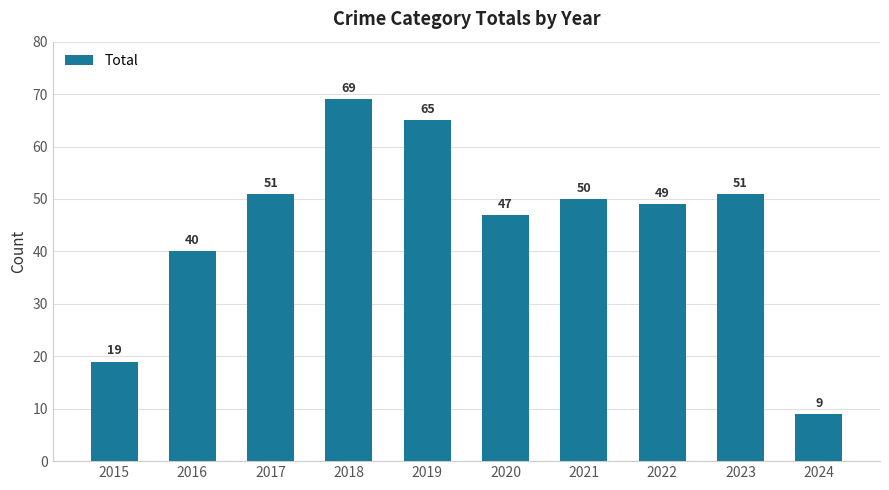

What is the value of the 3rd bar from the left?

51